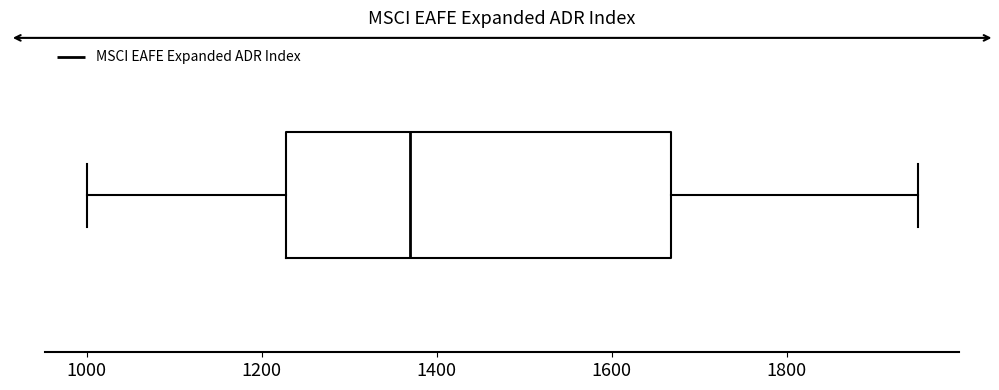

Where does the median line of the box sit on the x-axis? The values are not printed on the chart, so give them approximately, as read against the axis.

1380